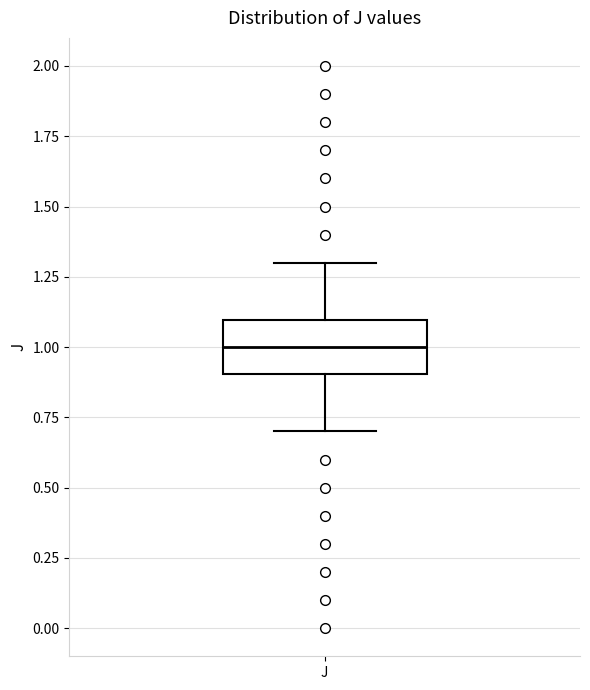

Transcribe this box plot: give where the median line is, the range the box spans, and where the two whiskers end, as read against the y-axis. The values are not printed on the chart, so give them approximately, as read against the axis.

median 1.0, box 0.9 to 1.1, whiskers 0.7 to 1.3